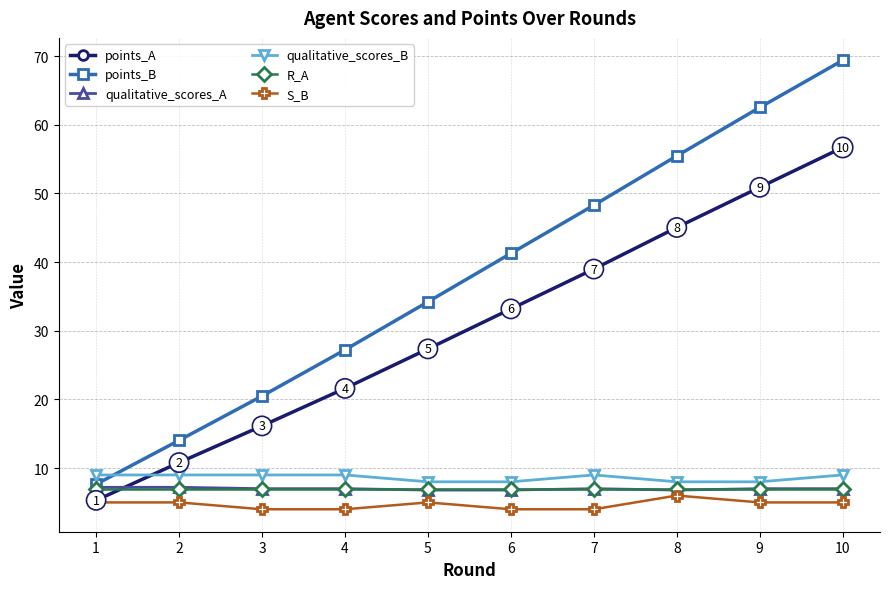

What value does the S_B series have at 8?

6.0